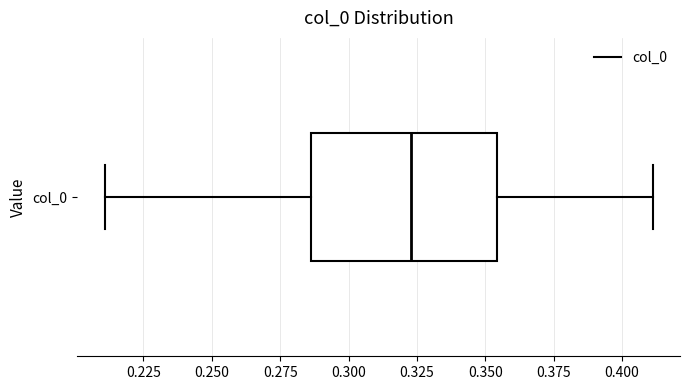

Read this box plot against the x-axis: the position of the median line, the range covered by the box, and the ends of both whiskers. The values are not printed on the chart, so give them approximately, as read against the axis.

median 0.325, box 0.285 to 0.355, whiskers 0.210 to 0.410